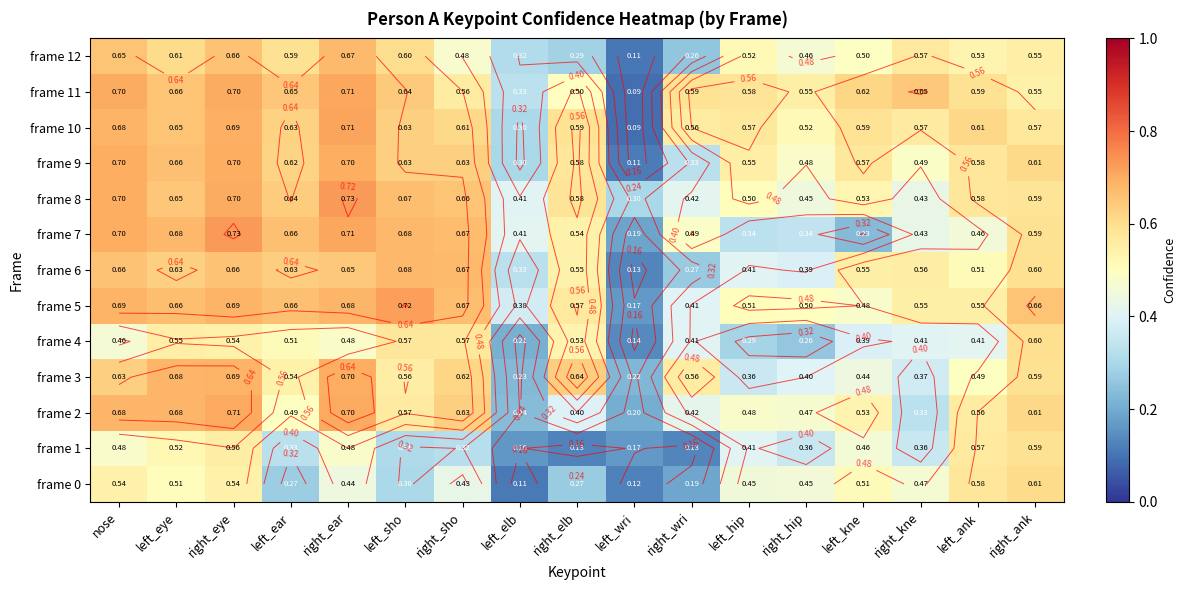

At left_hip, list the series in order from largest to smallest.

frame 11, frame 10, frame 9, frame 12, frame 5, frame 8, frame 2, frame 0, frame 6, frame 1, frame 3, frame 7, frame 4